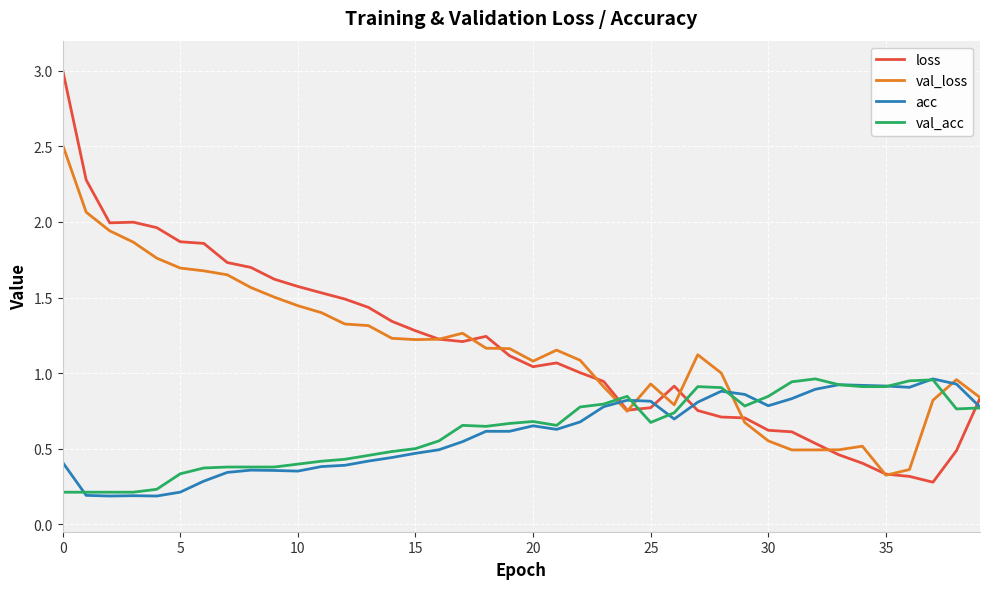

What are all the series names shown in the legend?

loss, val_loss, acc, val_acc